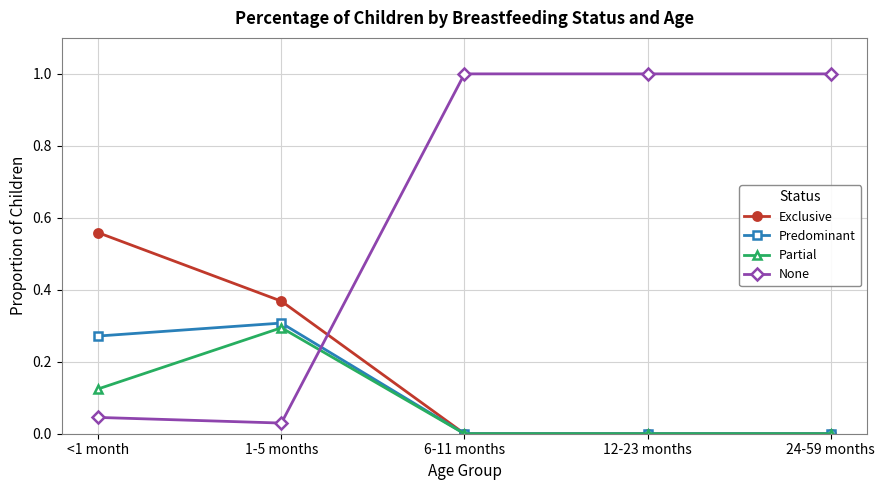

At which category does Partial reach its first local peak?

1-5 months